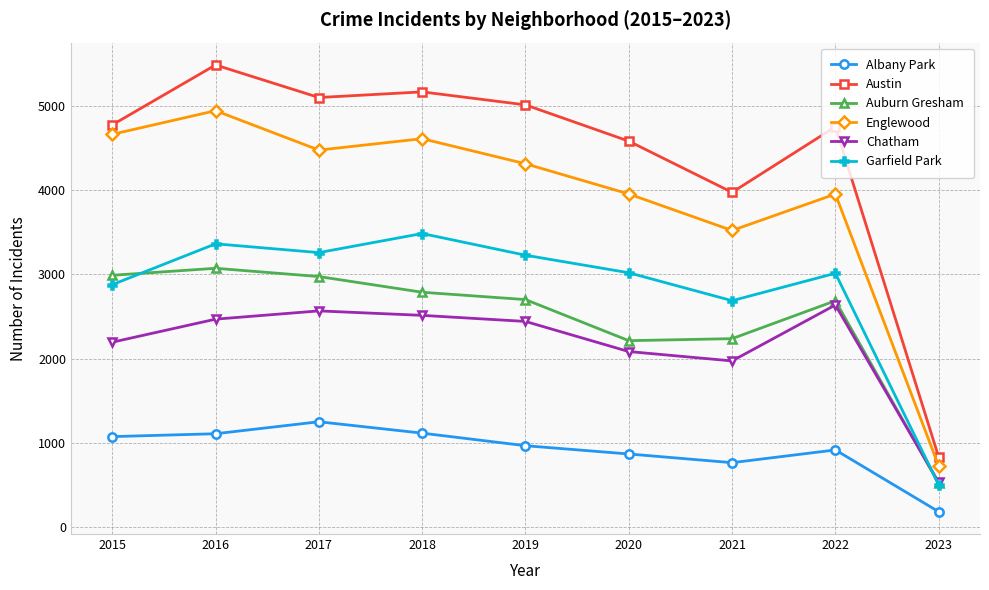

How many data points in Auburn Gresham are less than 2700?

4